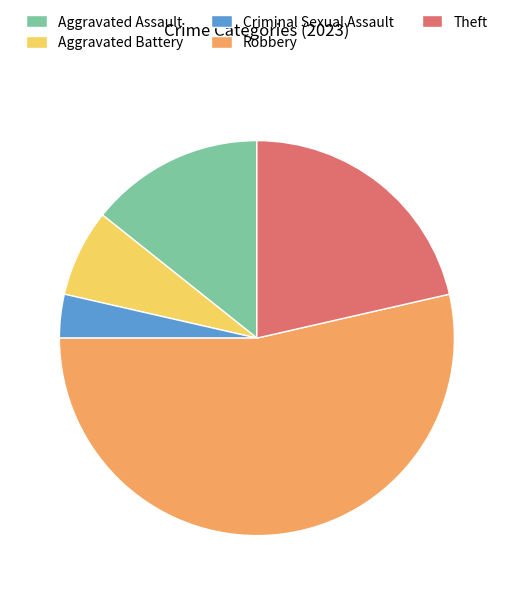

Do Theft and Criminal Sexual Assault together represent more than half of the pie?

No